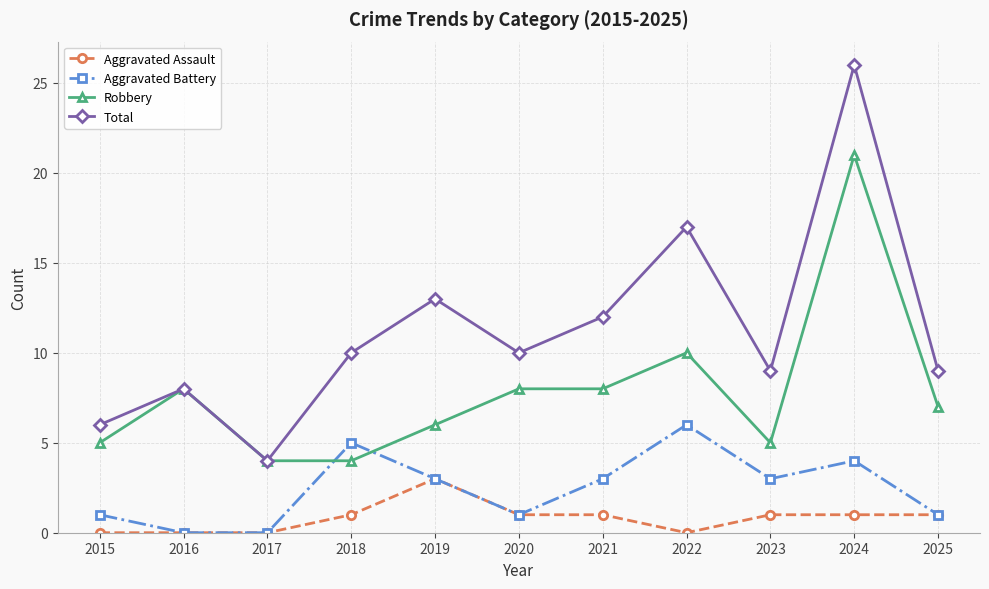

At which category is the sum across all series the highest?

2024